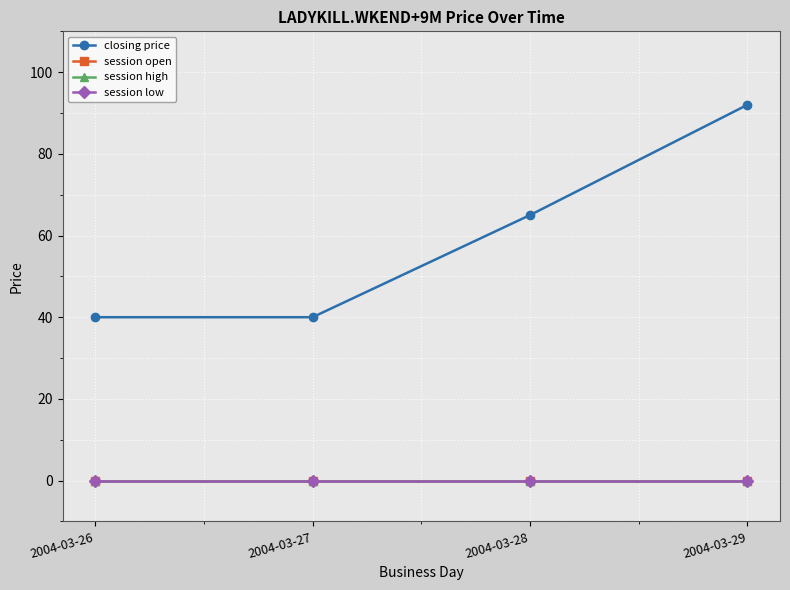

Does the chart have visible grid lines?

Yes